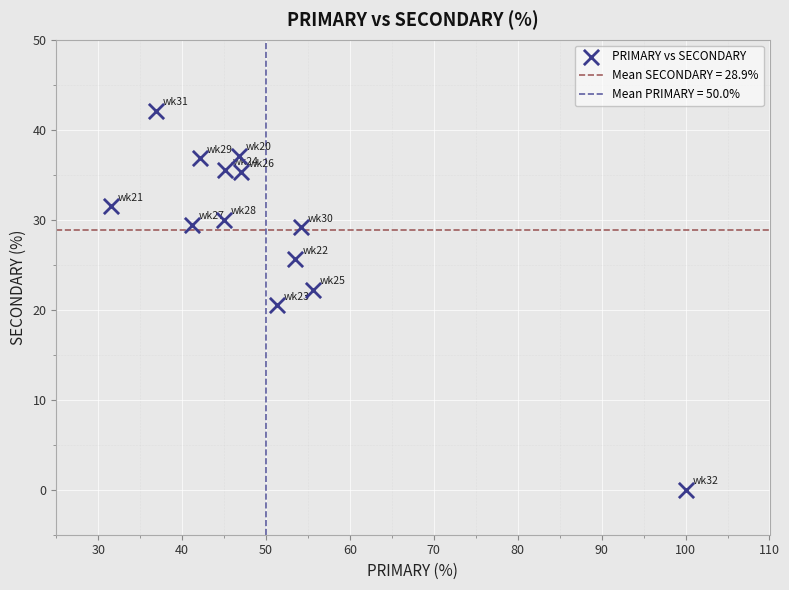

What is the range of X values (max minus min)?

68.5